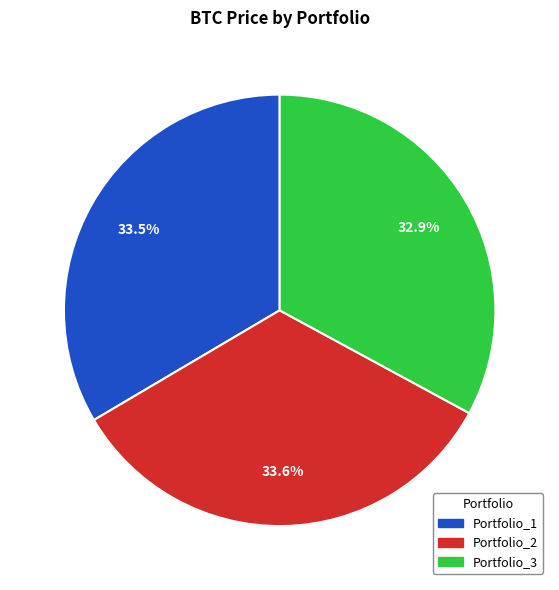

Which slice is the smallest?

Portfolio_3